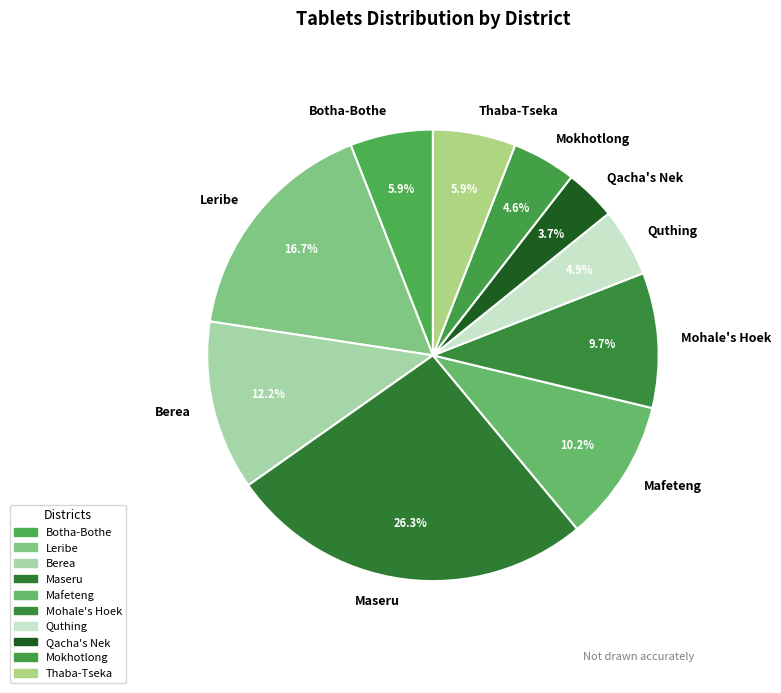

Is the sum of Maseru and Mohale's Hoek greater than half?

No